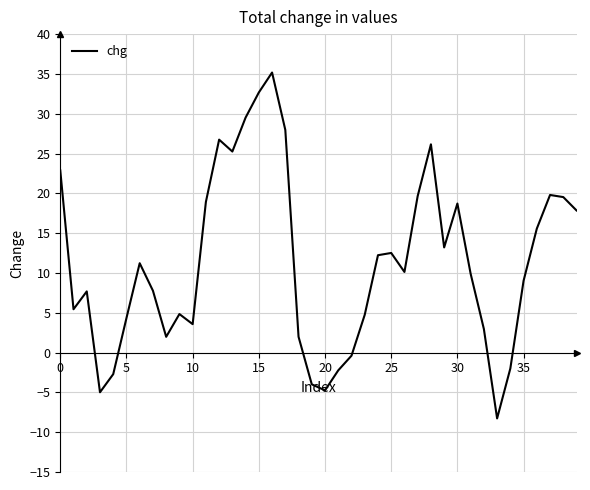

What is the minimum value shown in the chart?

-8.3